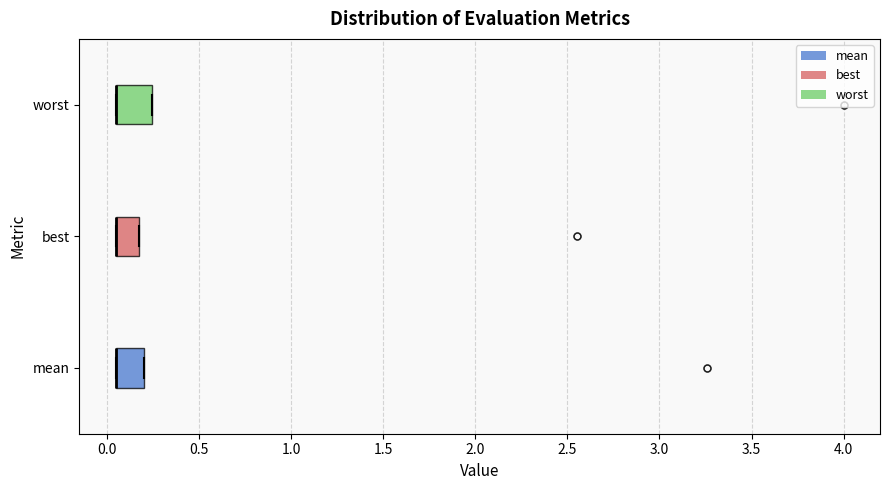

Reading bottom to top, read every box against the x-axis: the position of its median line, the range the box covers, and the ends of its whiskers. The values are not printed on the chart, so give them approximately, as read against the axis.

mean: median 0.05 (drawn on the box's left edge), box 0.05 to 0.20, whiskers 0.05 to 0.20
best: median 0.05 (drawn on the box's left edge), box 0.05 to 0.15, whiskers 0.05 to 0.15
worst: median 0.05 (drawn on the box's left edge), box 0.05 to 0.25, whiskers 0.05 to 0.25